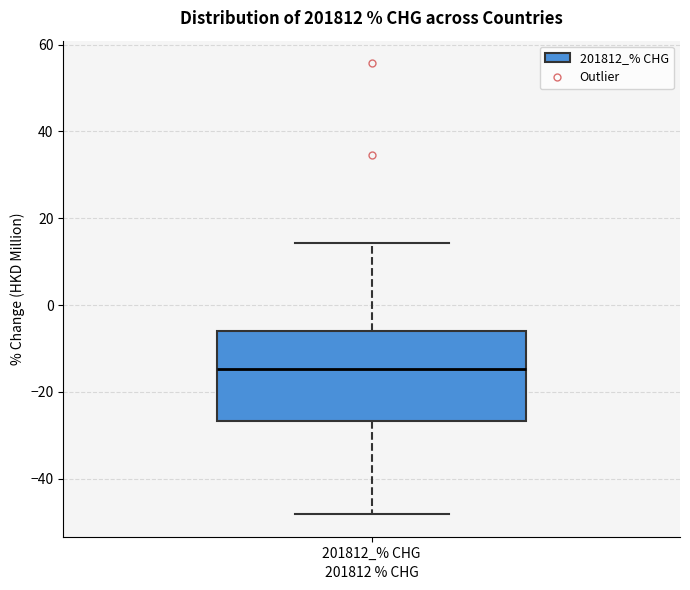

Read this box plot against the y-axis: the position of the median line, the range covered by the box, and the ends of both whiskers. The values are not printed on the chart, so give them approximately, as read against the axis.

median -14, box -26 to -6, whiskers -48 to 14